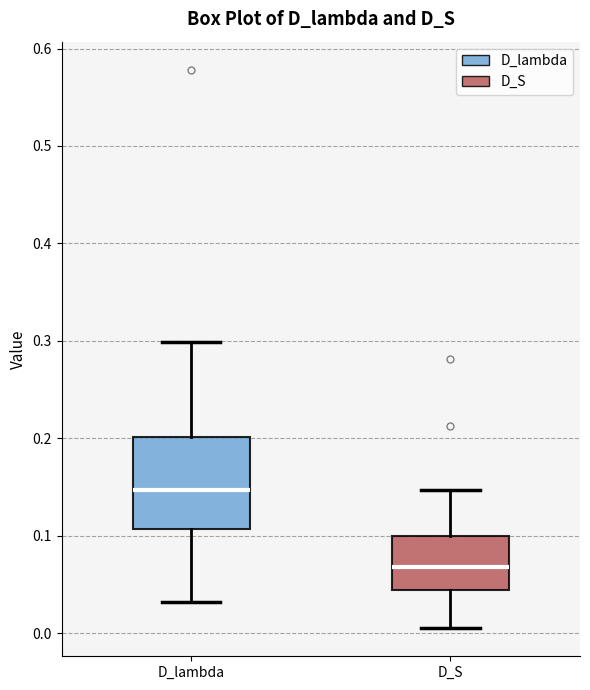

Which box's median line is the lowest?

D_S